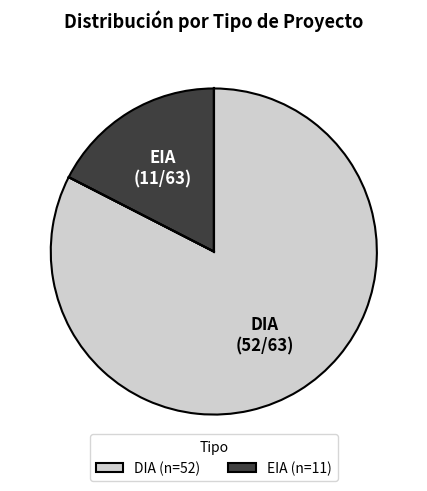

How many slices are in this pie chart?

2